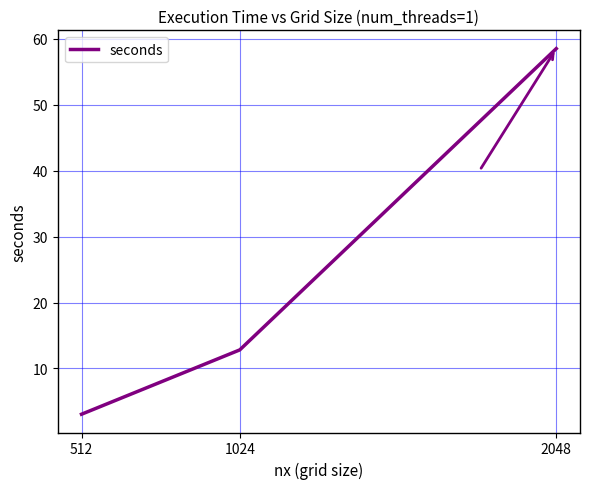

How many series are shown in this chart?

1